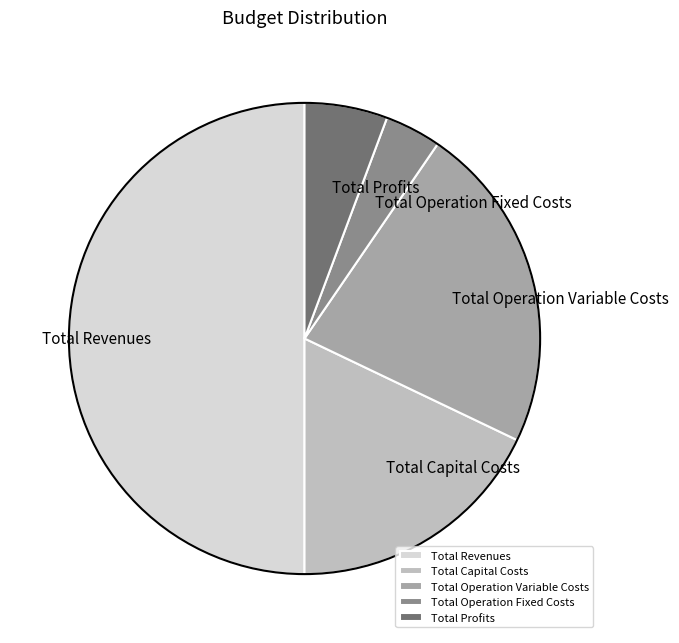

Is the sum of Total Capital Costs and Total Operation Variable Costs greater than half?

No